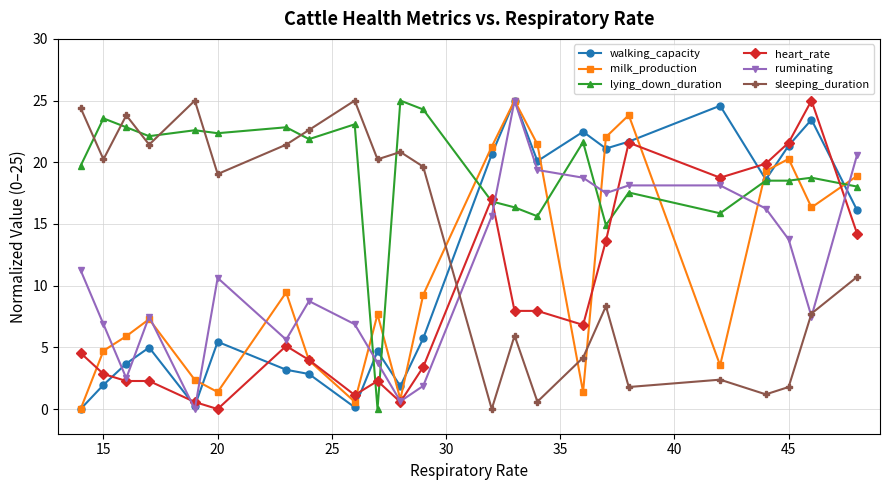

True or false: heart_rate has more than 0 interior local peaks.

True